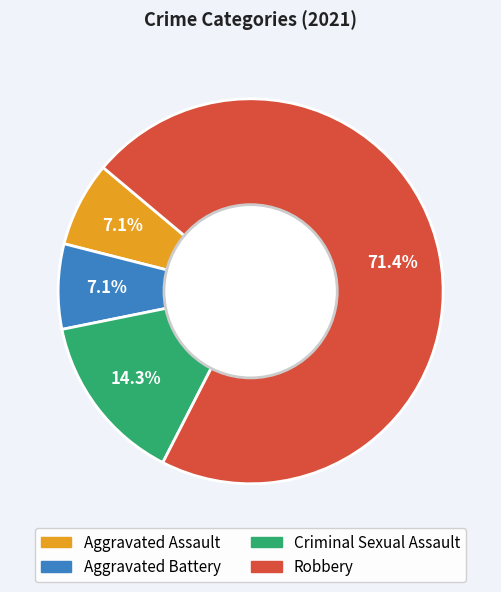

How many segments does this pie chart have?

4